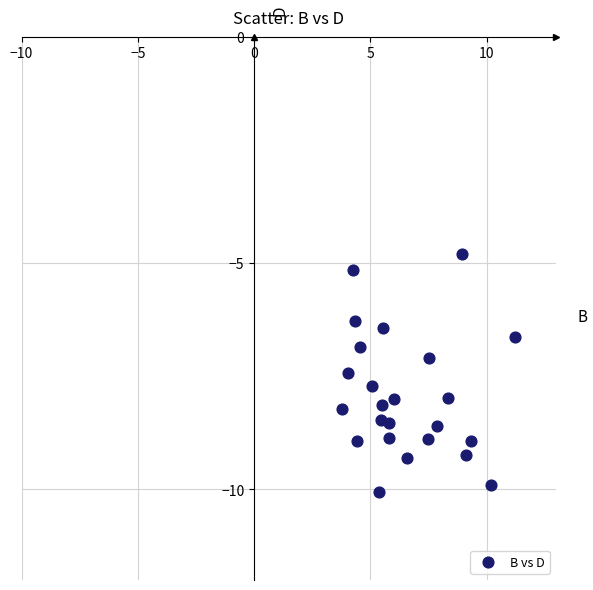

What is the range of Y values (max minus min)?

5.3